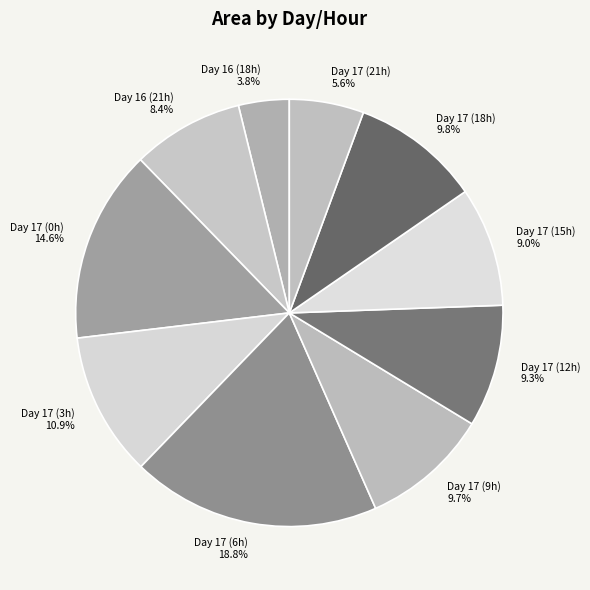

Does Day 16 (21h) represent more than half of the total?

No